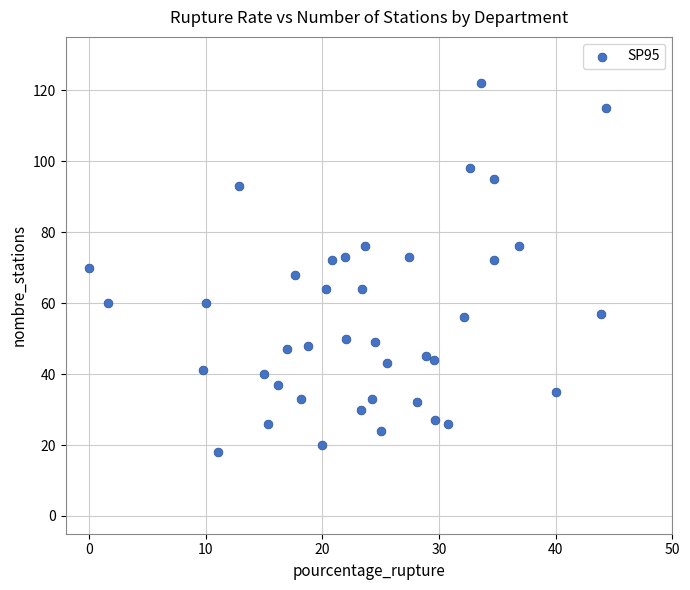

What is the range of Y values (max minus min)?

104